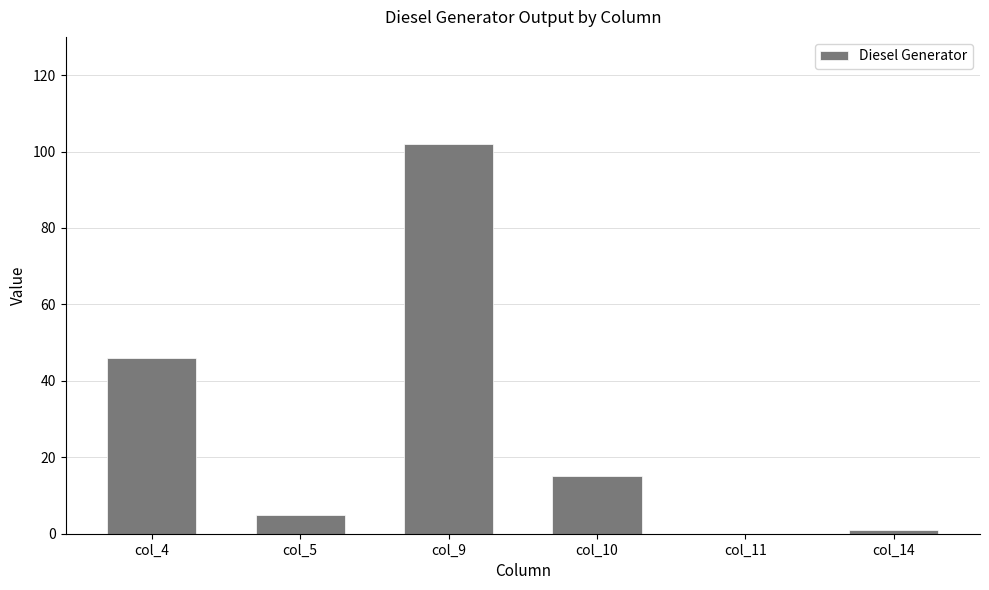

What is the sum of all values?

169